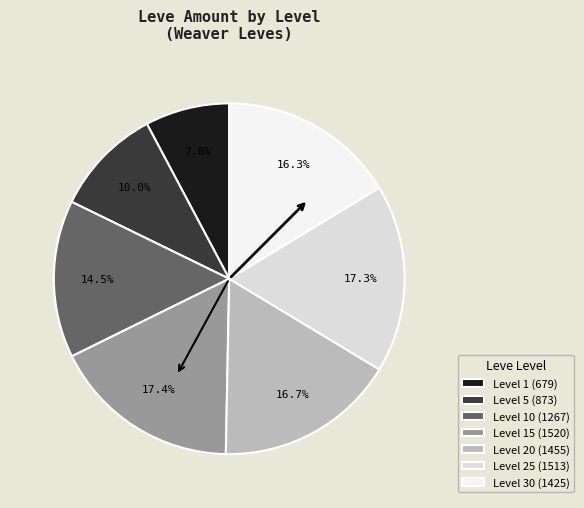

What portion of the pie excludes Level 25 (1513)?

82.7%